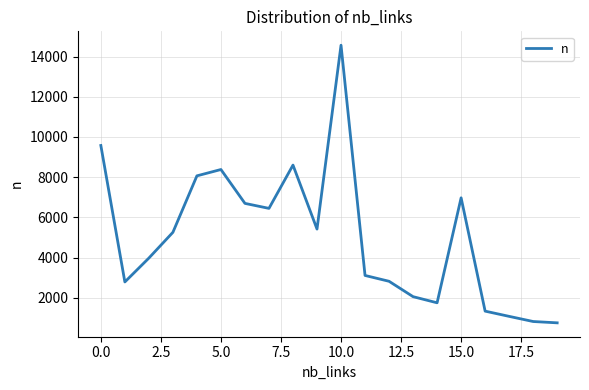

What is the smallest value displayed?

752